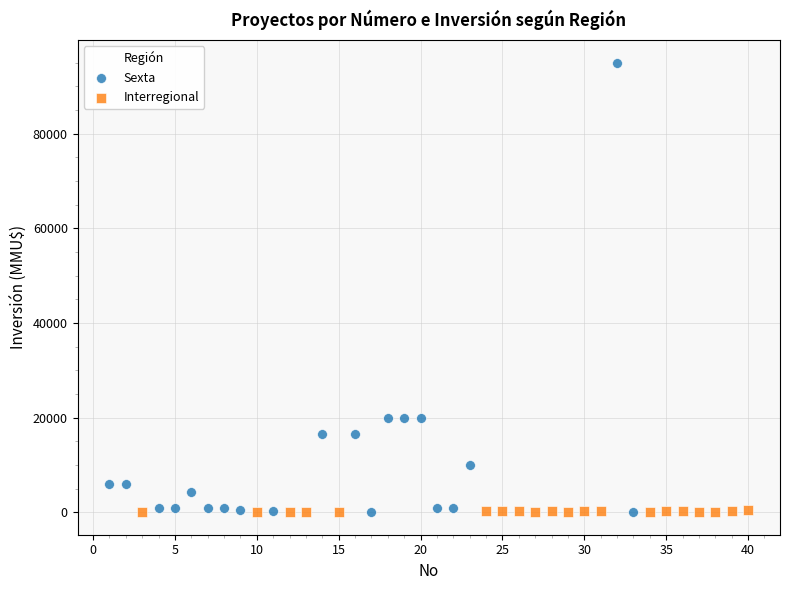

Which series has the largest Y range (max minus min)?

Sexta